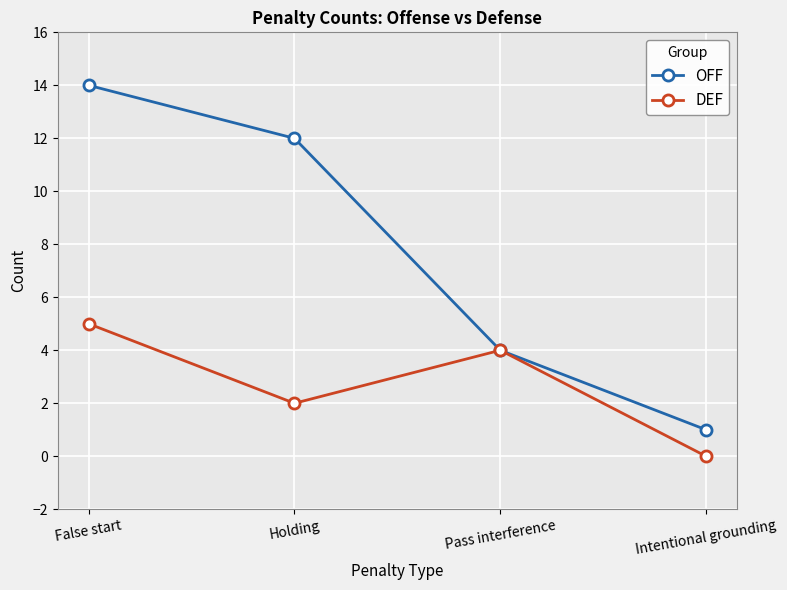

True or false: DEF has more than 2 points higher than both neighbors.

False